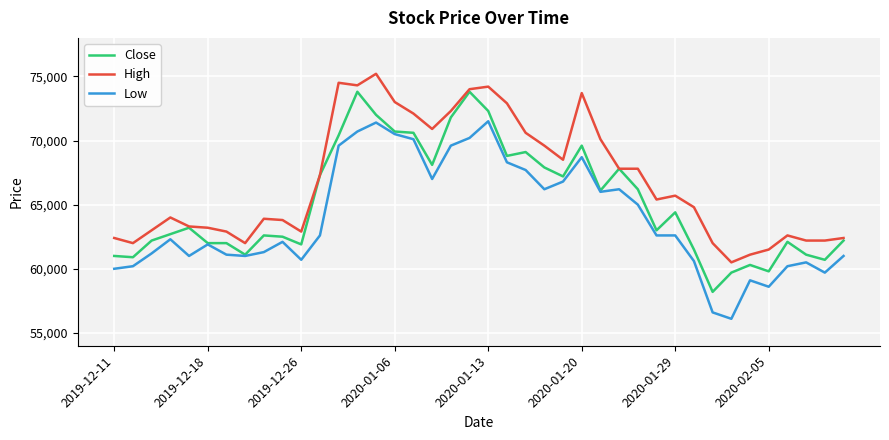

Which series has the largest total across all categories?

High